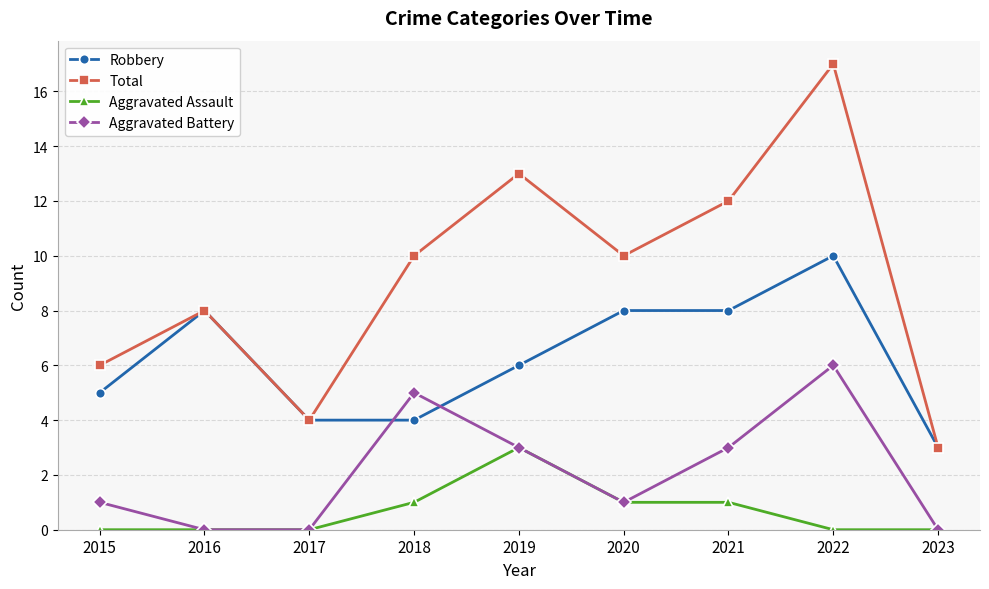

True or false: Aggravated Battery and Total intersect in this chart.

False